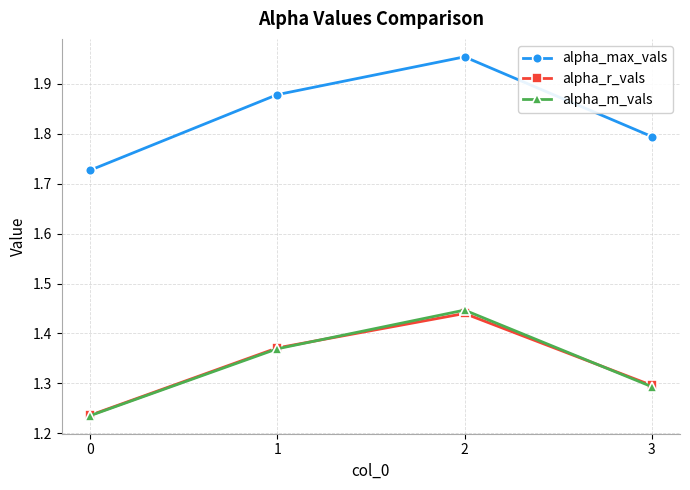

How many distinct data groups are displayed?

3